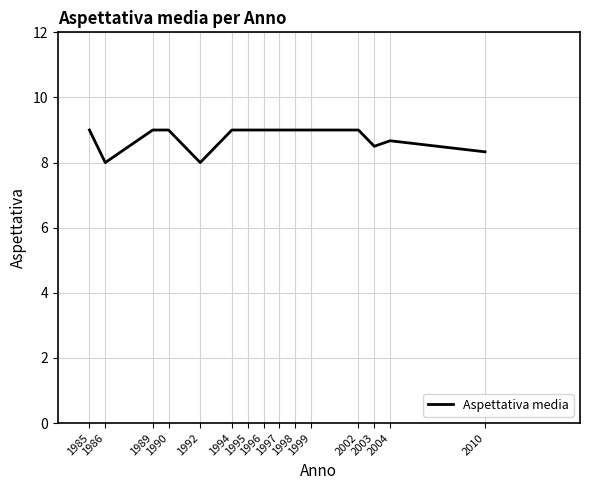

What is the average value?

8.8